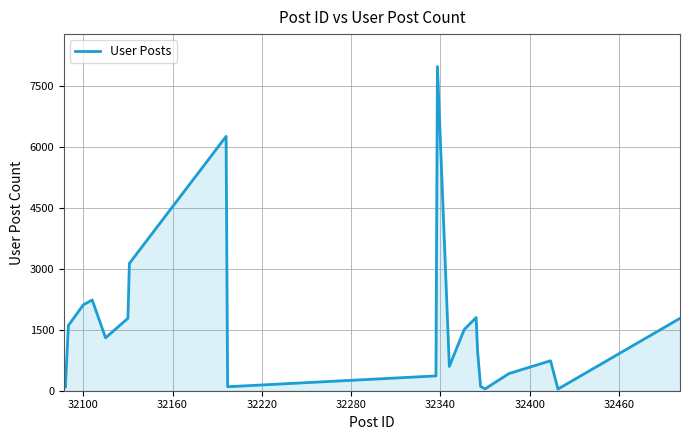

What is the greatest value displayed?

7971